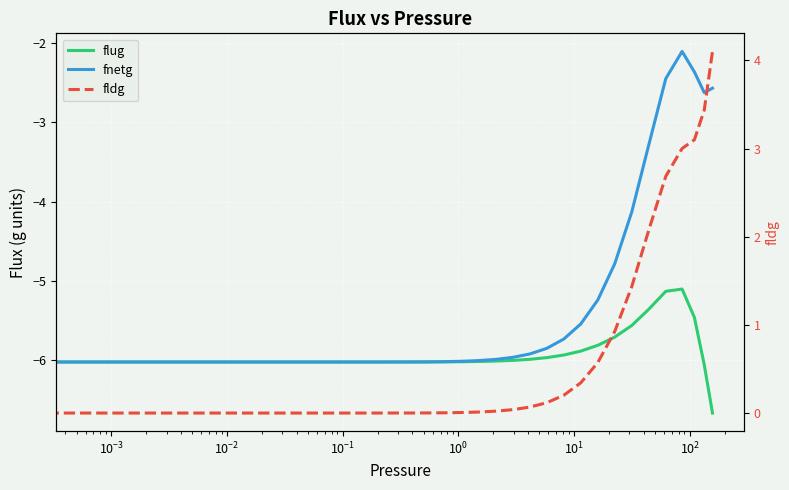

What is the difference between the maximum and minimum values in the fldg series?

4.1